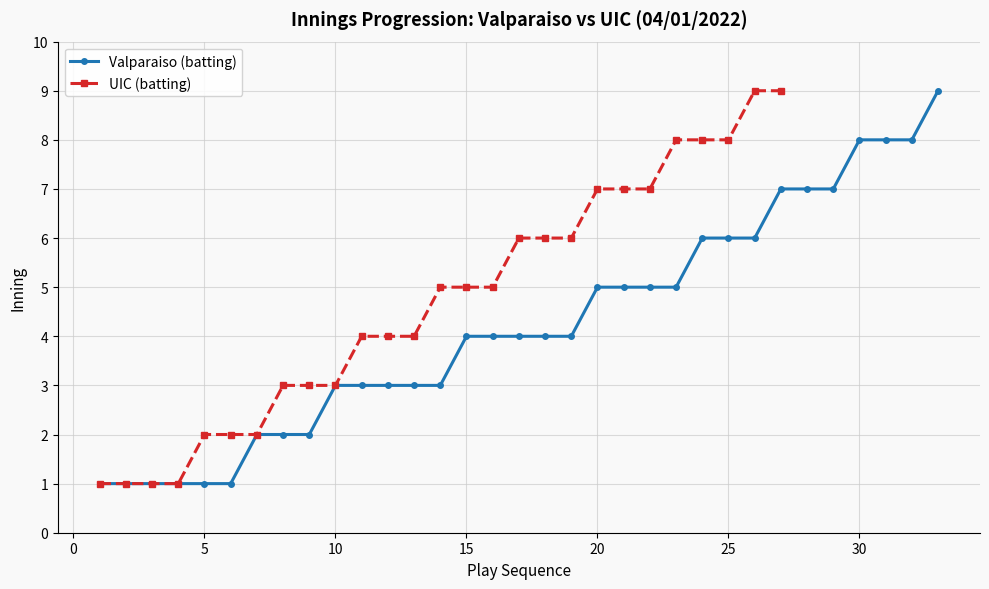

What is the maximum value for Valparaiso (batting)?

9